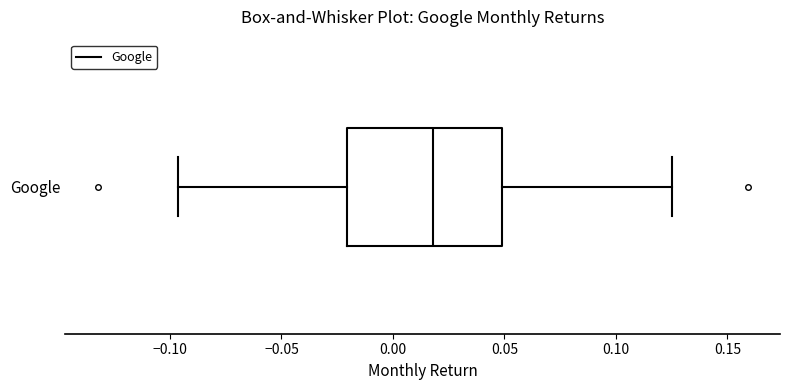

Where is the left edge of the box for Google on the x-axis? The values are not printed on the chart, so give them approximately, as read against the axis.

-0.020